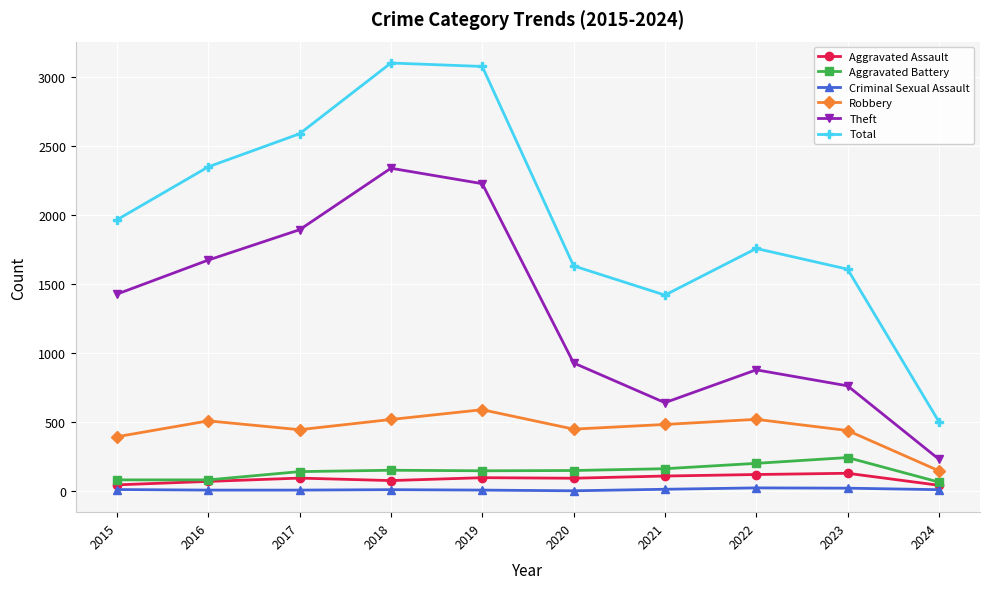

Where does the Criminal Sexual Assault series first go above 11?

2015